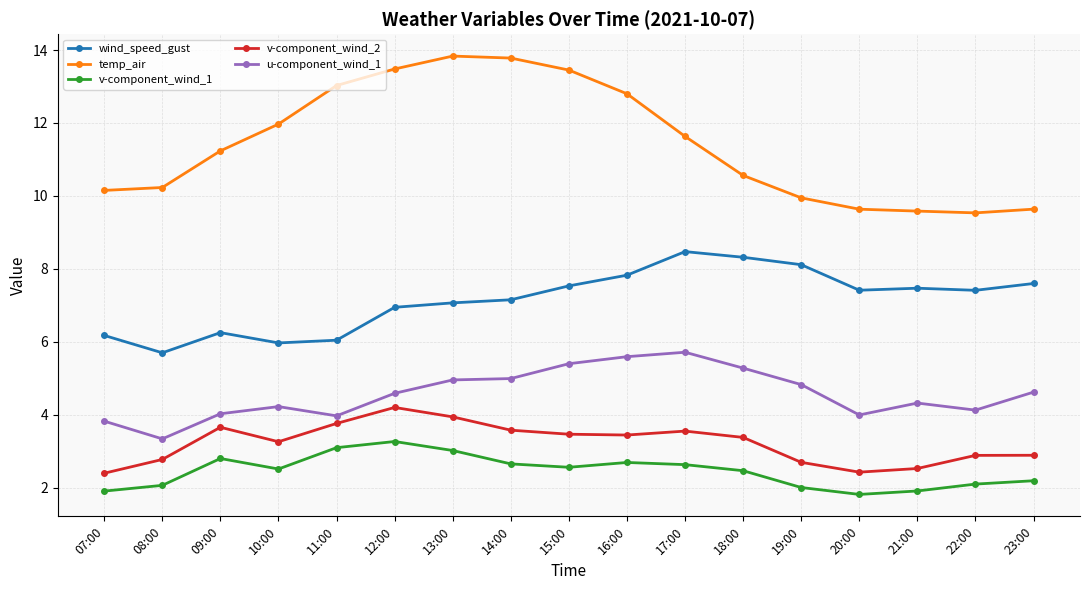

What is the average value of the temp_air series?

11.4